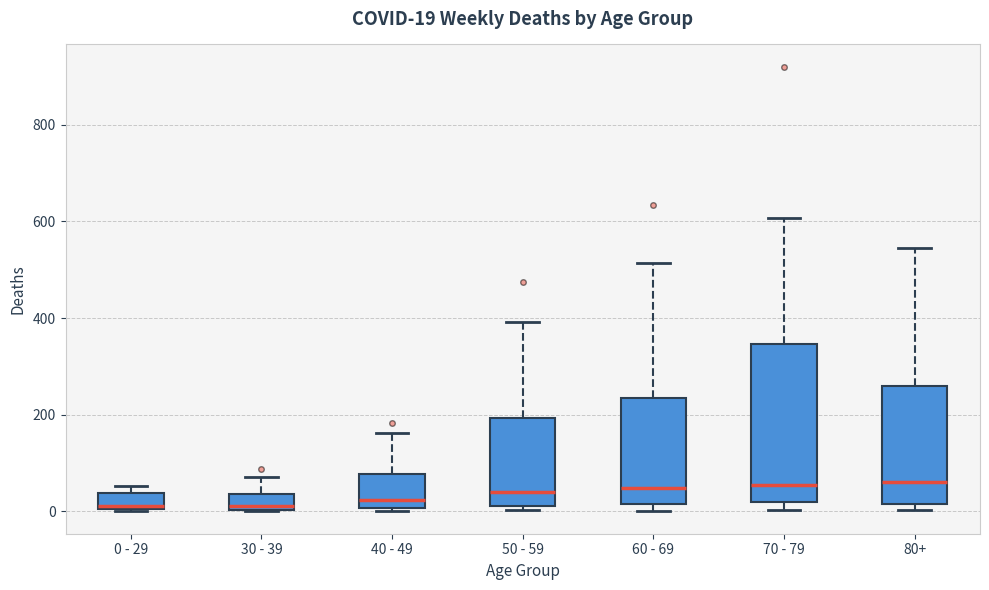

Comparing the boxes themselves (not the whiskers), which one is the tallest?

70 - 79